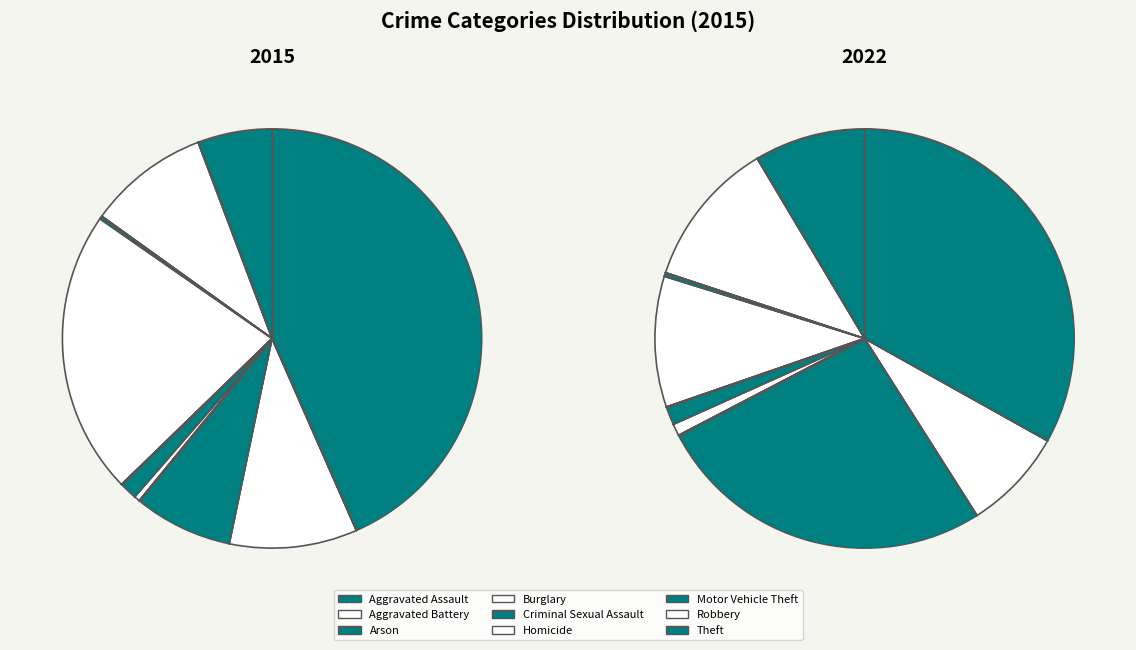

Is there any slice that represents more than half of the pie?

No